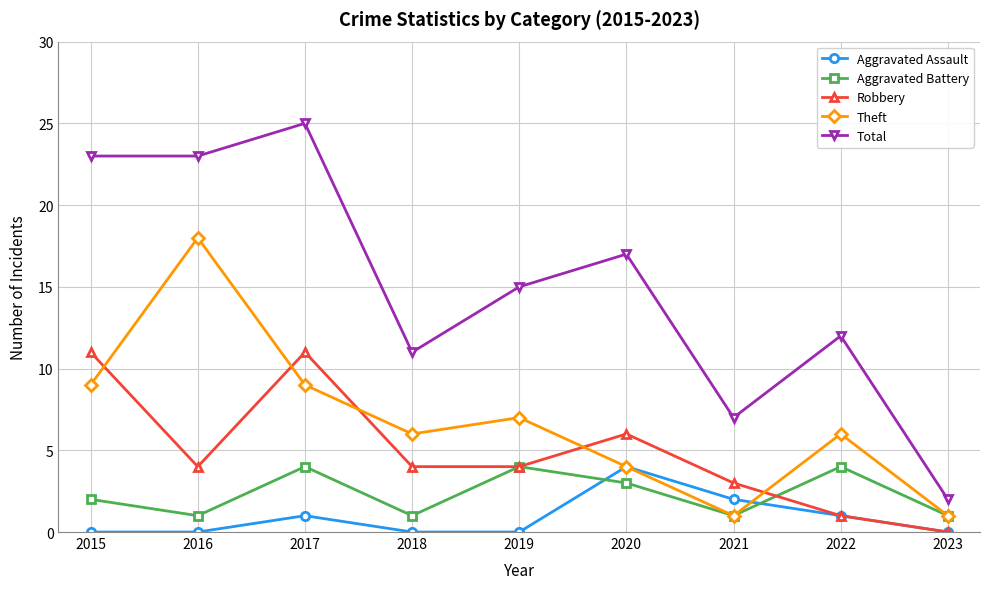

The value of Aggravated Battery at 2017 is 1. True or false?

False